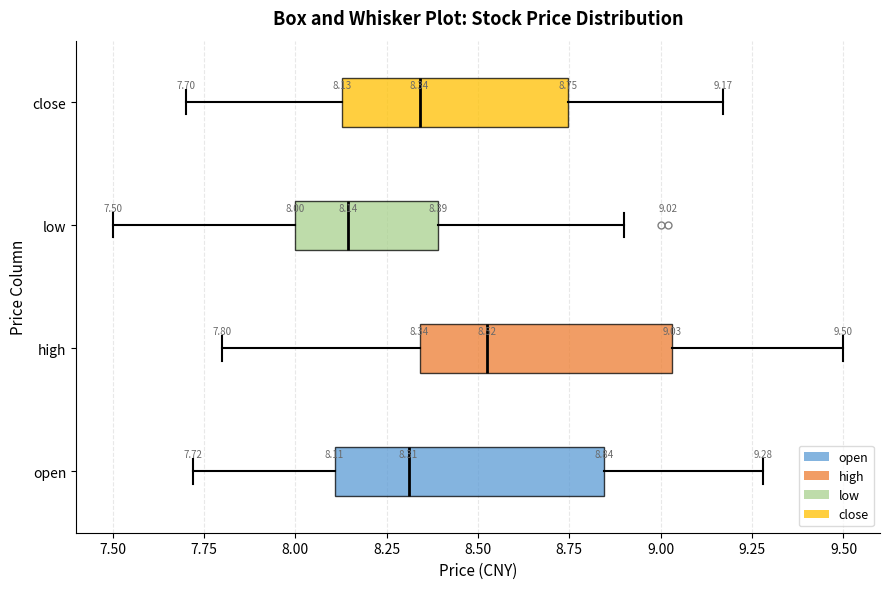

Which box's median line is the furthest to the left?

low